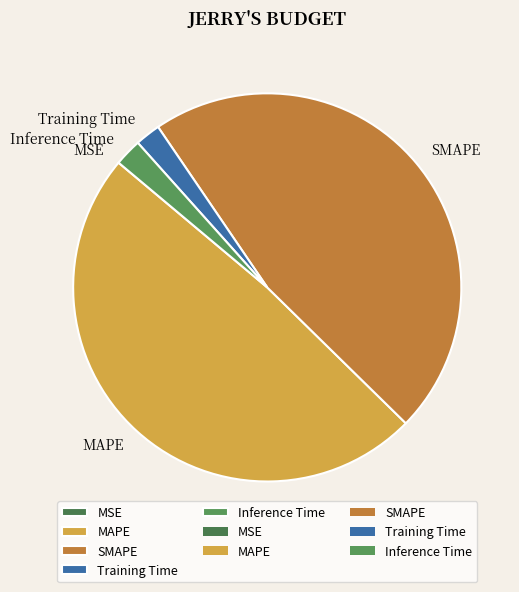

The MAPE slice represents 58% of the pie. True or false?

False